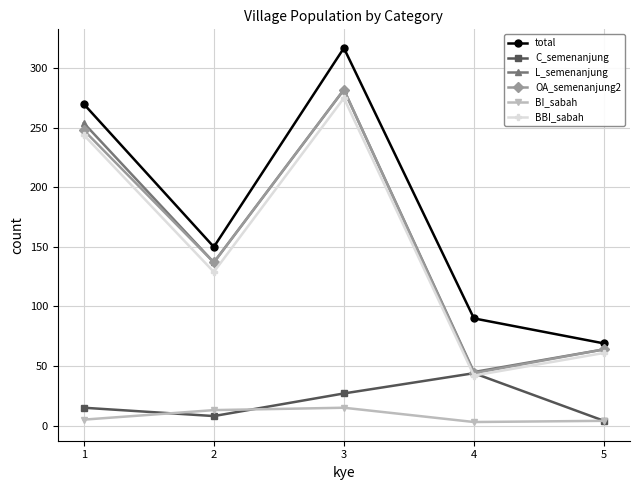

Which series has the largest total across all categories?

total